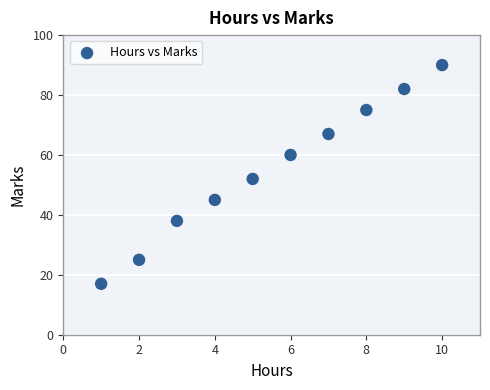

What is the range of X values (max minus min)?

9